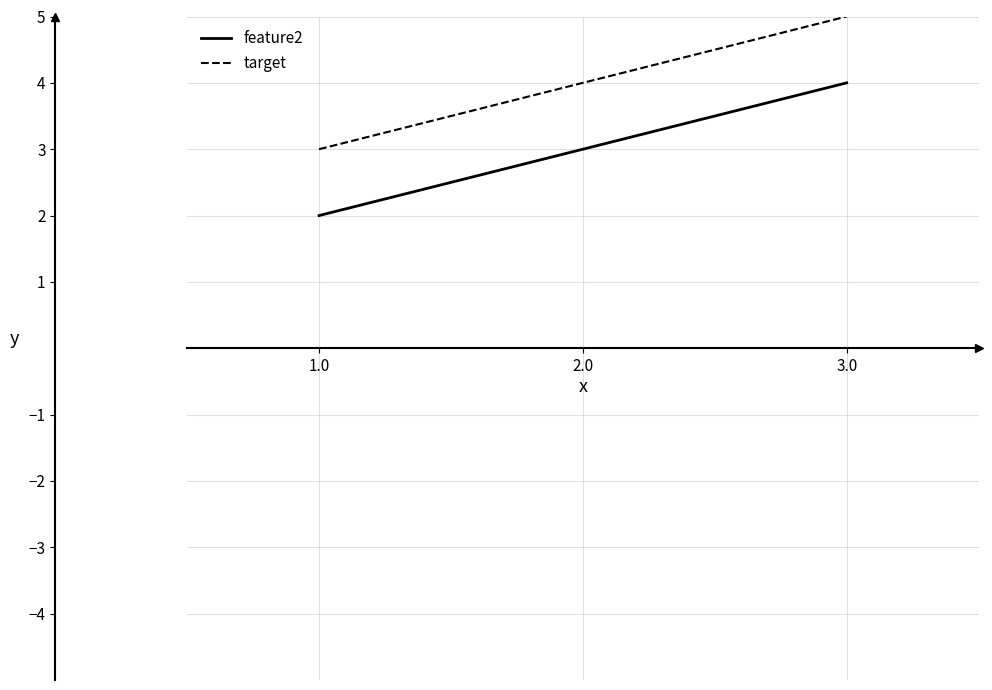

How many distinct data groups are displayed?

2